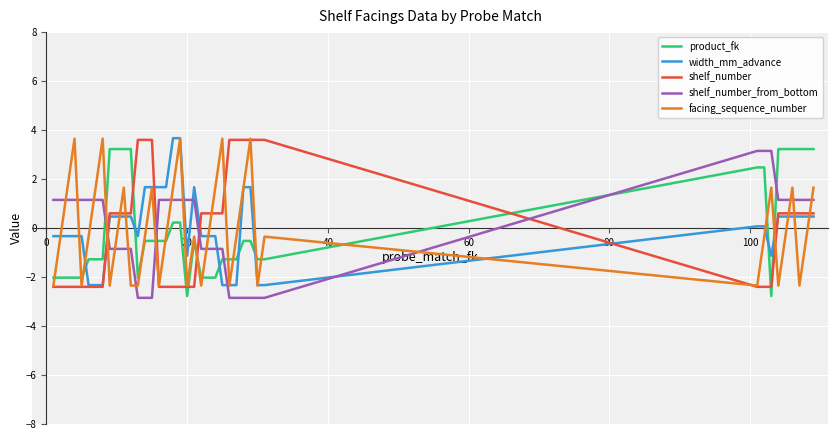

What is the minimum value for width_mm_advance?

-2.3